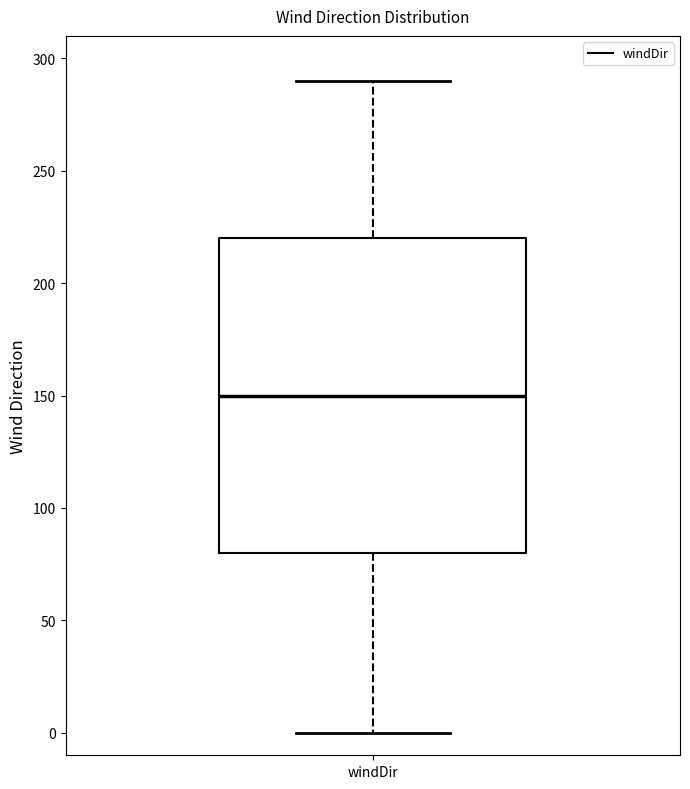

Where is the lower edge of the box for windDir on the y-axis? The values are not printed on the chart, so give them approximately, as read against the axis.

80